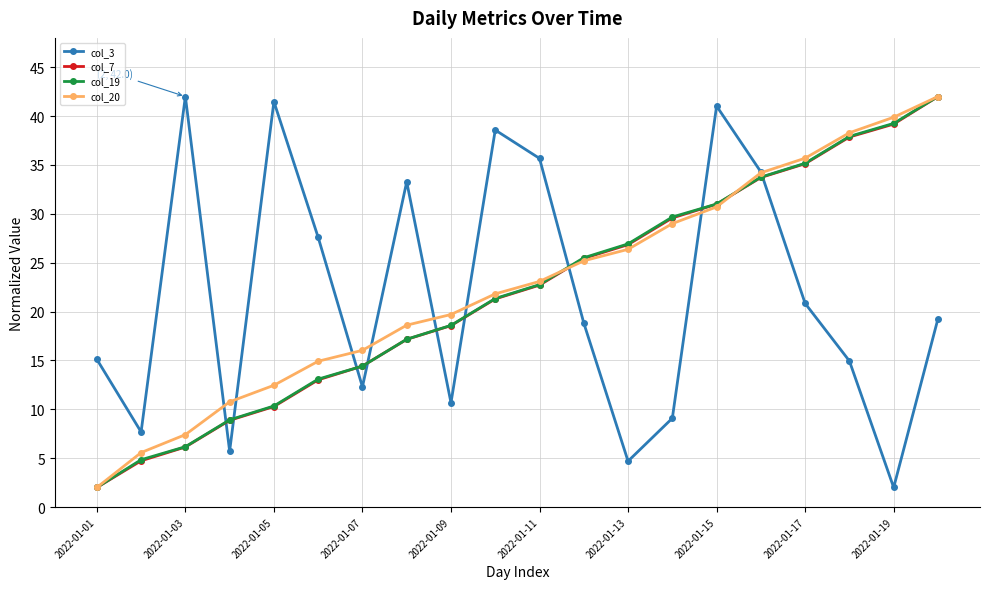

What is the highest value of the col_7 series?

42.0